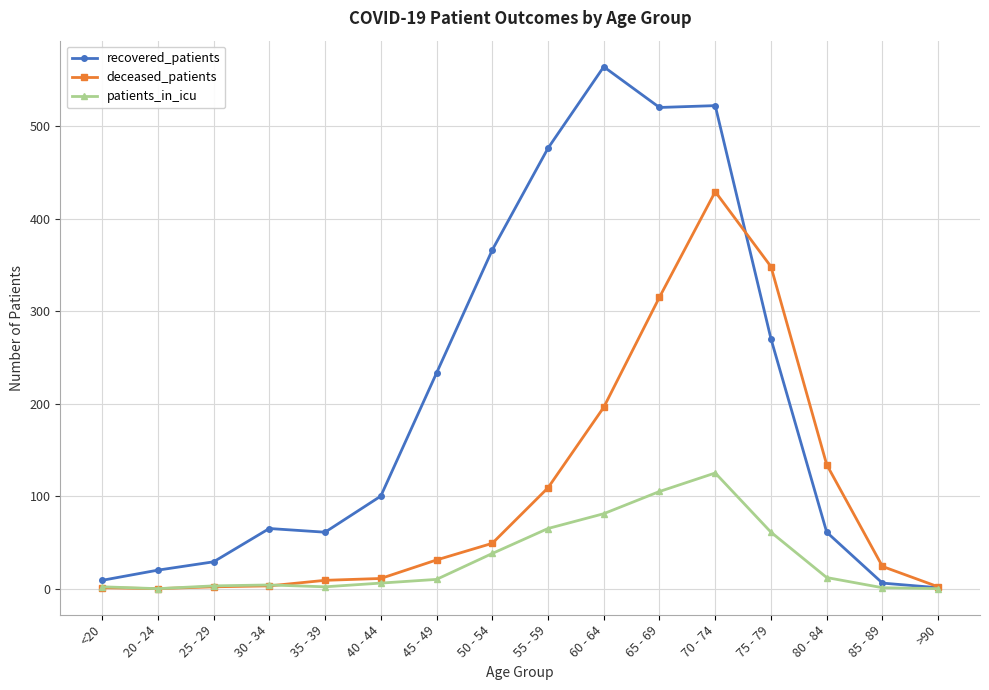

Rank the series at 55 - 59 from highest to lowest value.

recovered_patients, deceased_patients, patients_in_icu